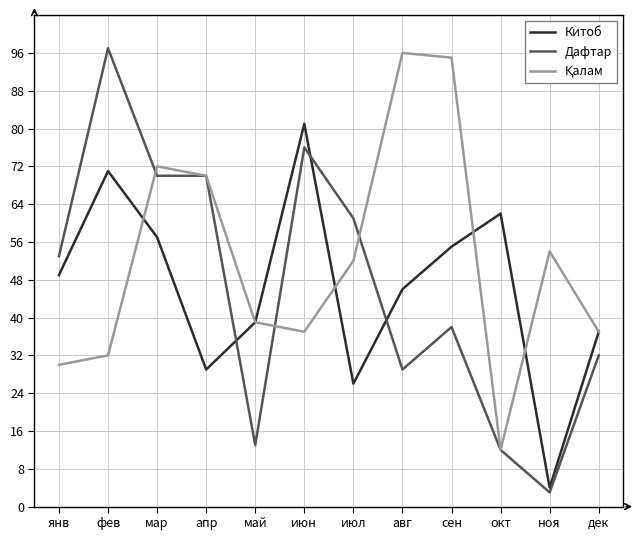

What is the total value across all series at фев?

200